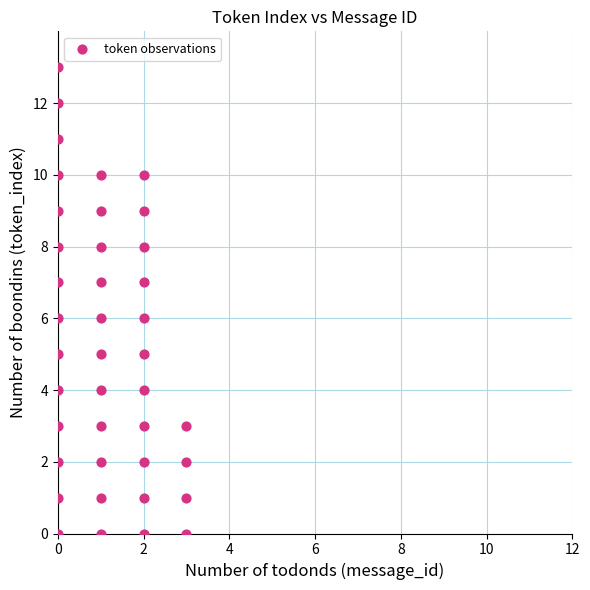

What is the range of X values (max minus min)?

3